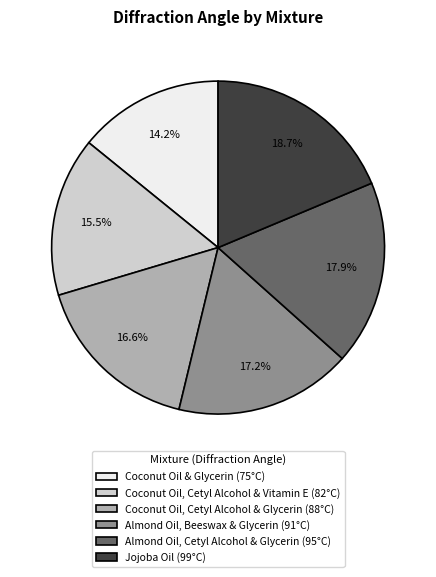

Which has a higher value, Coconut Oil, Cetyl Alcohol & Vitamin E (82°C) or Coconut Oil & Glycerin (75°C)?

Coconut Oil, Cetyl Alcohol & Vitamin E (82°C)